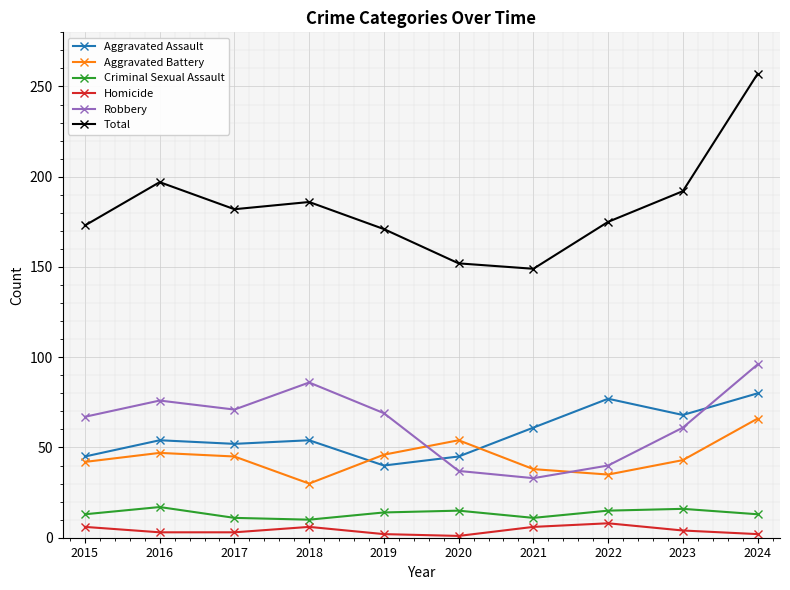

True or false: Homicide and Robbery intersect in this chart.

False